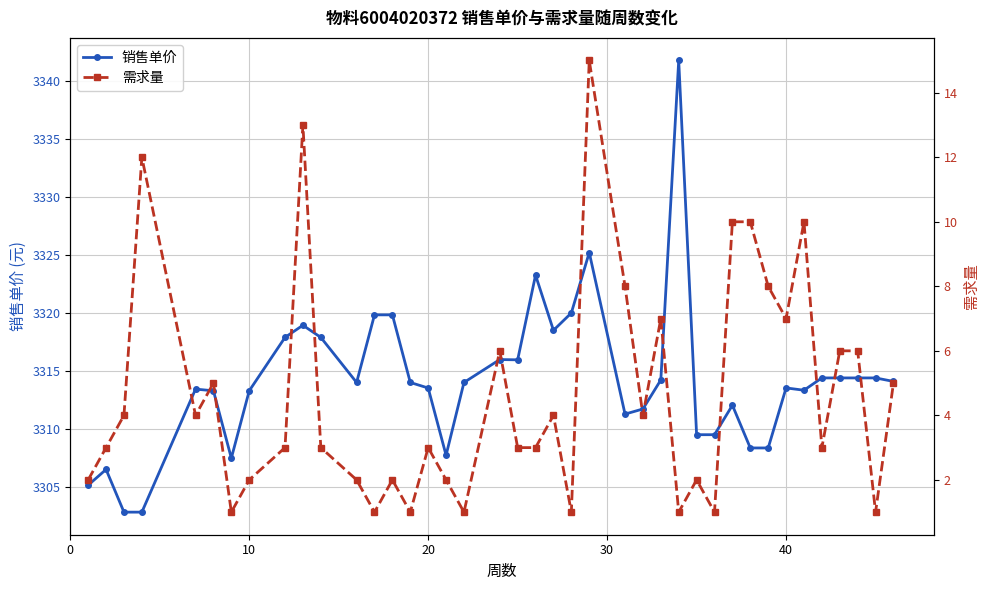

Does the chart display data point markers on the line(s)?

Yes